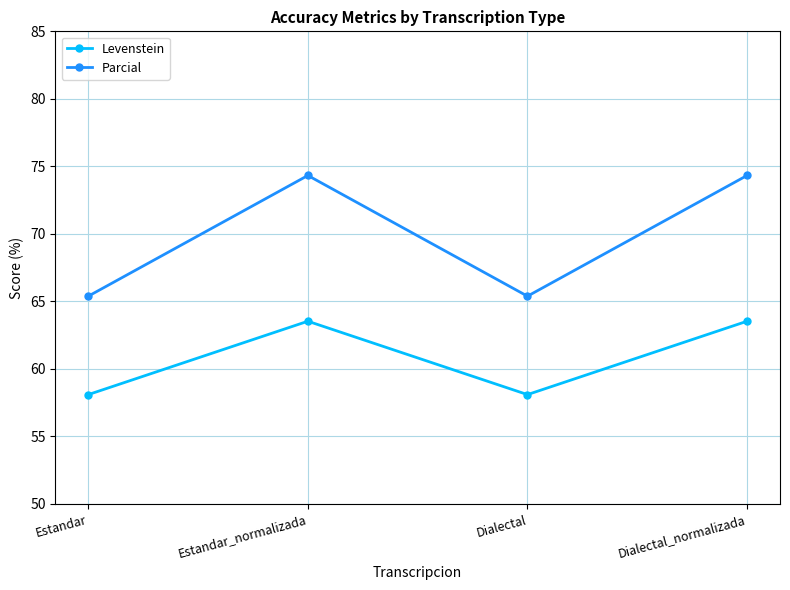

How many interior local peaks does the Levenstein series have?

1